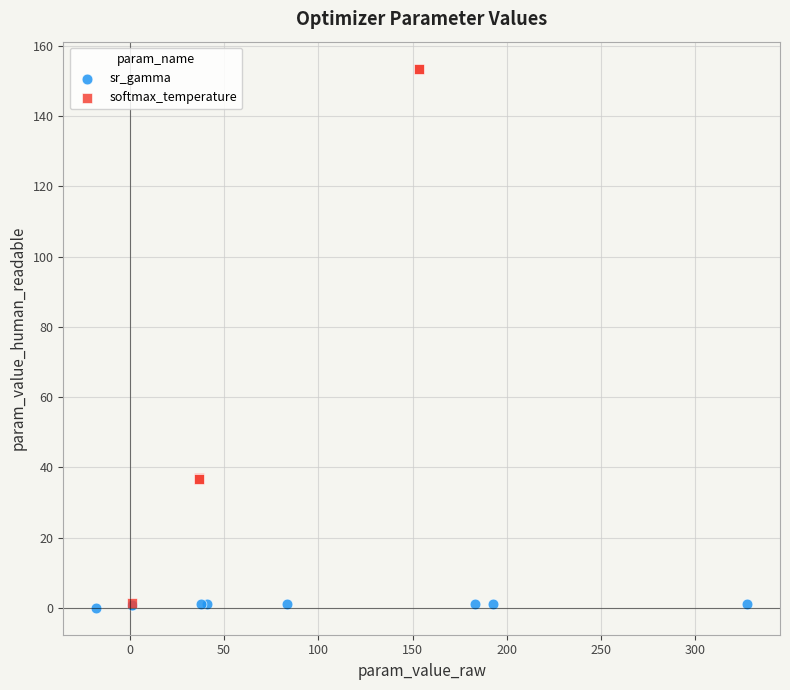

What are all the series names shown in the legend?

sr_gamma, softmax_temperature